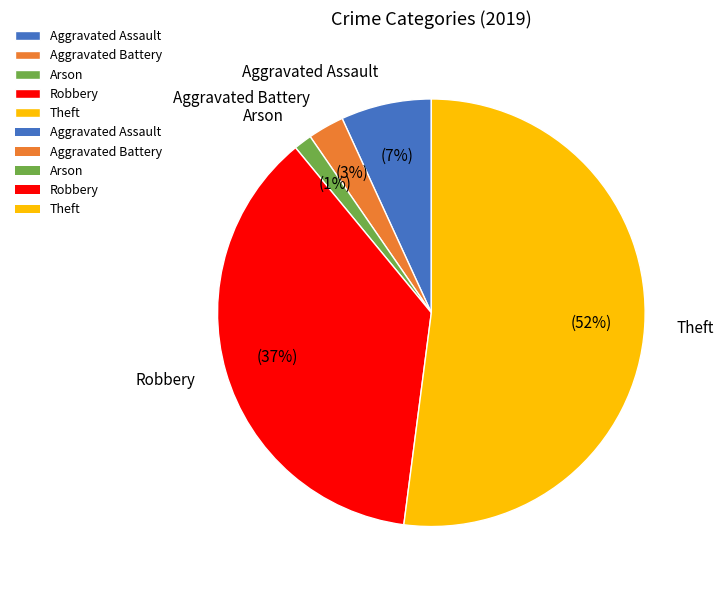

The Arson slice represents 9% of the pie. True or false?

False